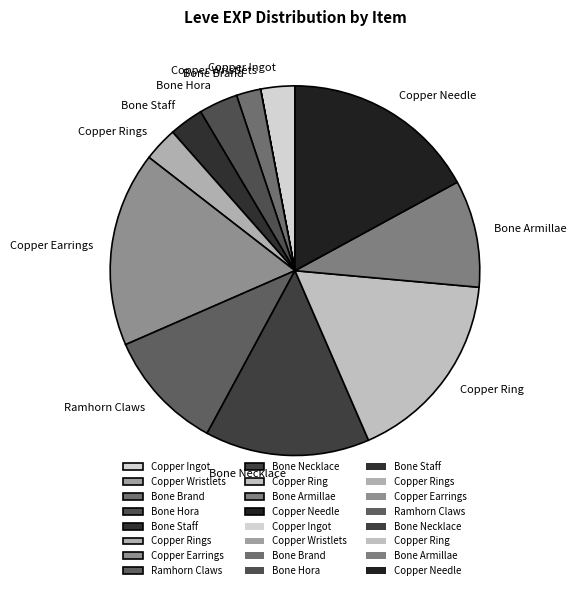

Combined, do Bone Hora and Bone Armillae account for over 50%?

No